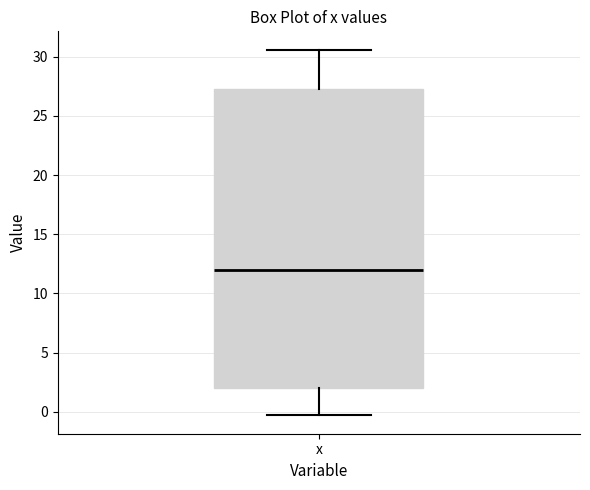

Transcribe this box plot: give where the median line is, the range the box spans, and where the two whiskers end, as read against the y-axis. The values are not printed on the chart, so give them approximately, as read against the axis.

median 12.0, box 2.0 to 27.5, whiskers -0.5 to 30.5